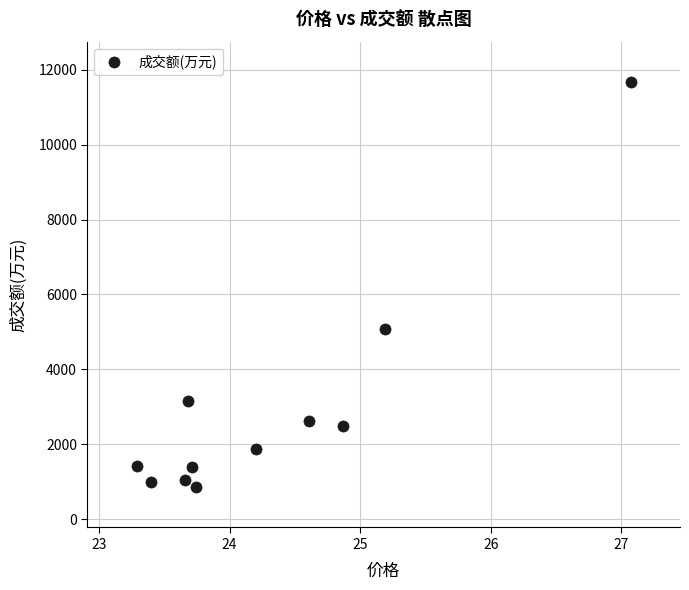

What Y value in the scatter plot is closest to 6263?

5087